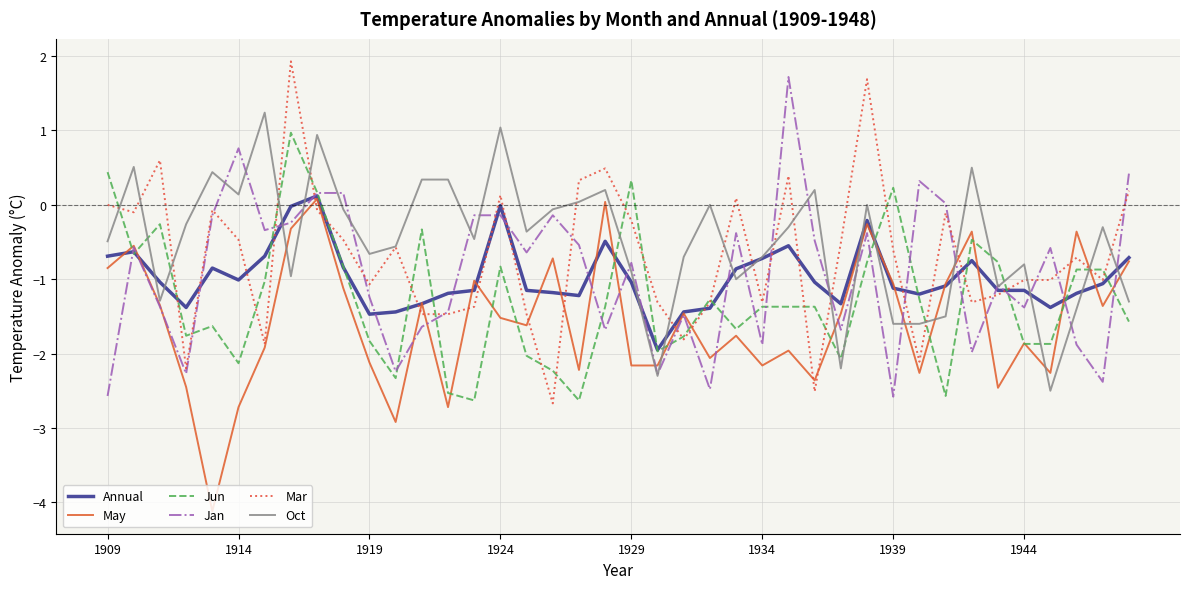

What is the minimum value for Jun?

-2.6